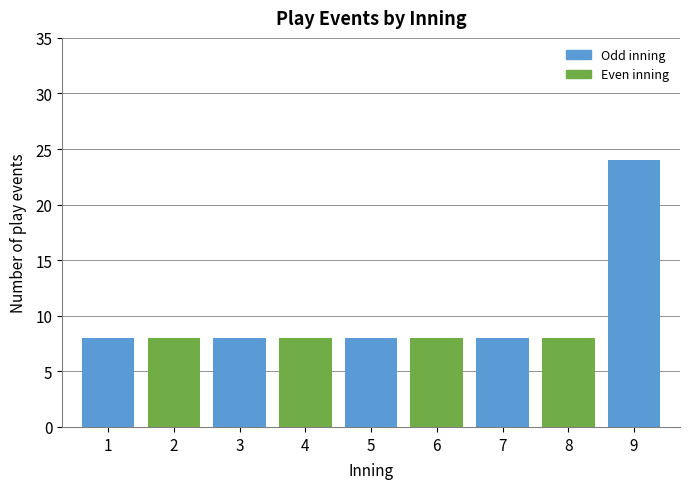

Reading right to left, list all the values displayed in this chart.

9=24	8=8	7=8	6=8	5=8	4=8	3=8	2=8	1=8